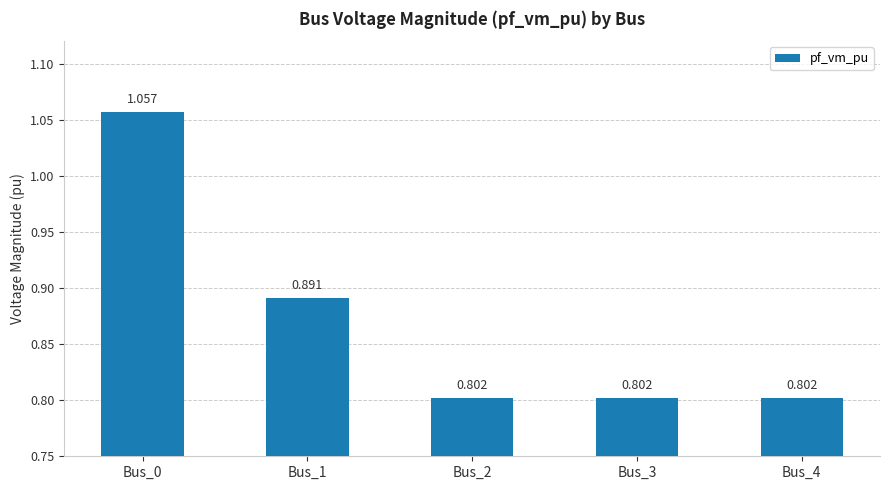

List the labels in order of value, smallest first.

Bus_2, Bus_3, Bus_4, Bus_1, Bus_0